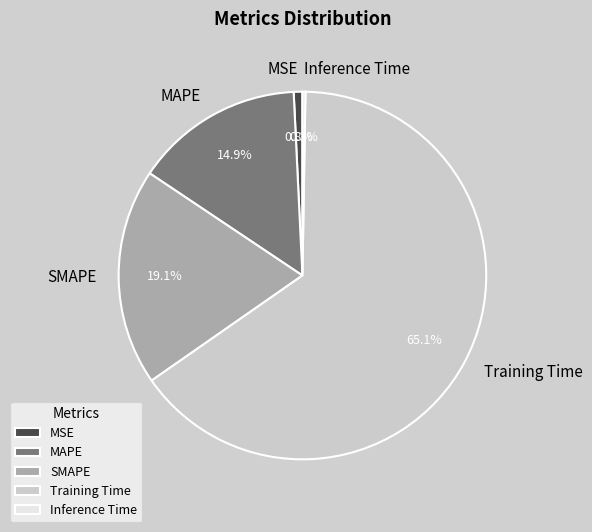

Does Training Time represent more than half of the total?

Yes